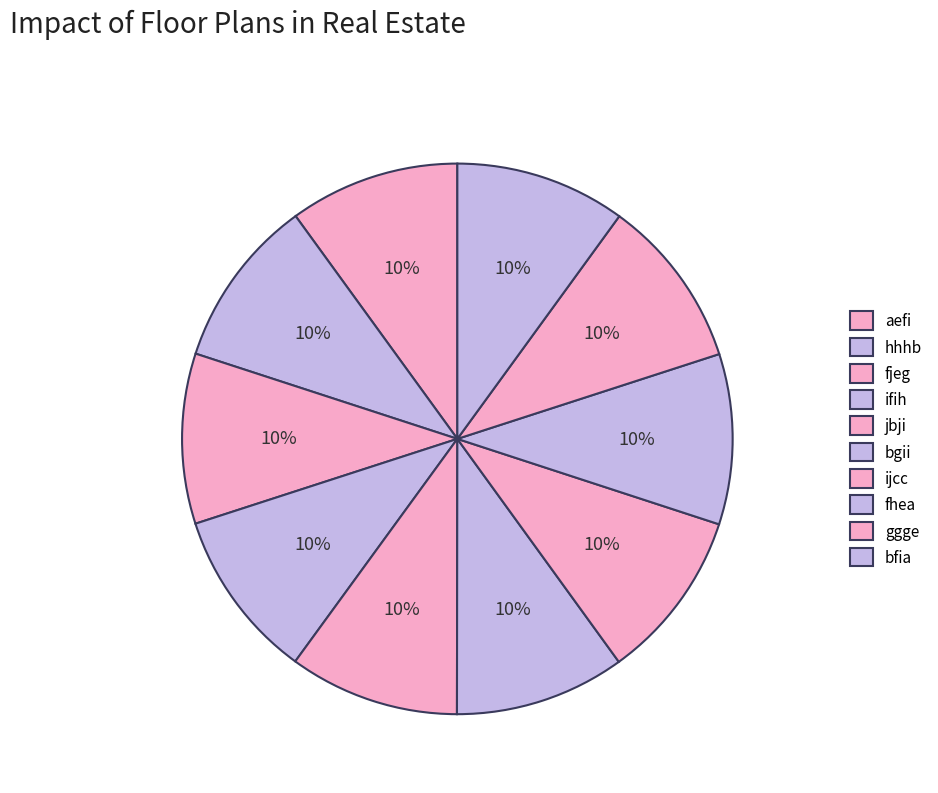

How many slices are in this pie chart?

10